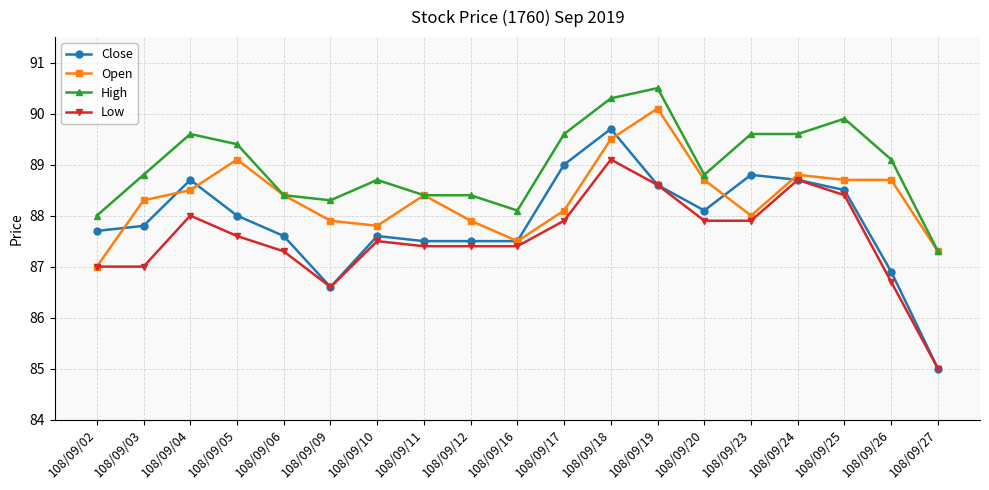

Which series has the largest total across all categories?

High